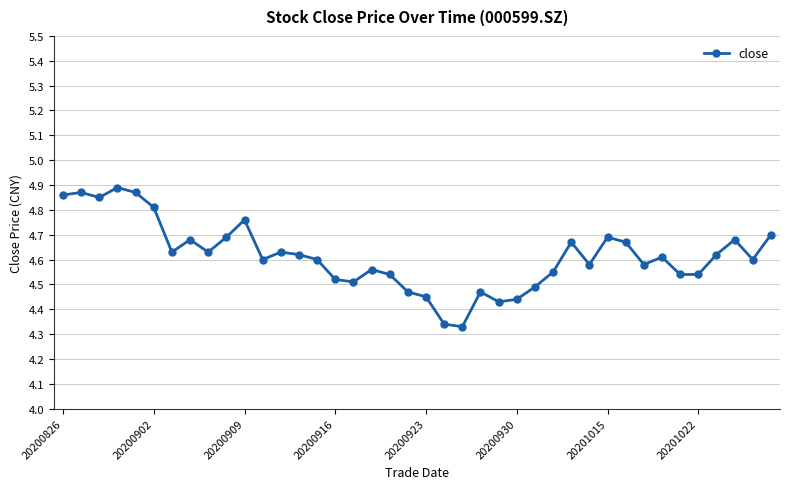

True or false: there are more than 1 points higher than both neighbors.

True